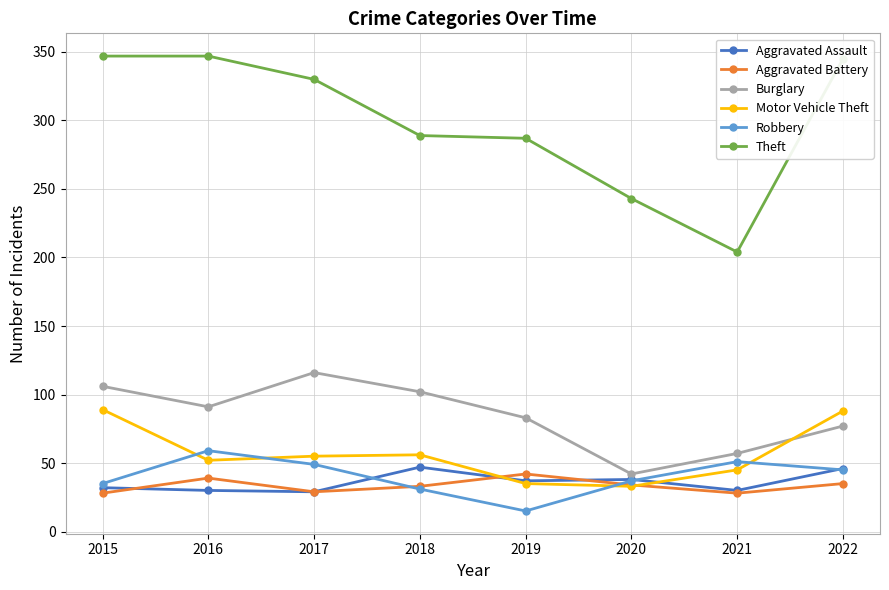

What is the highest value of the Burglary series?

116